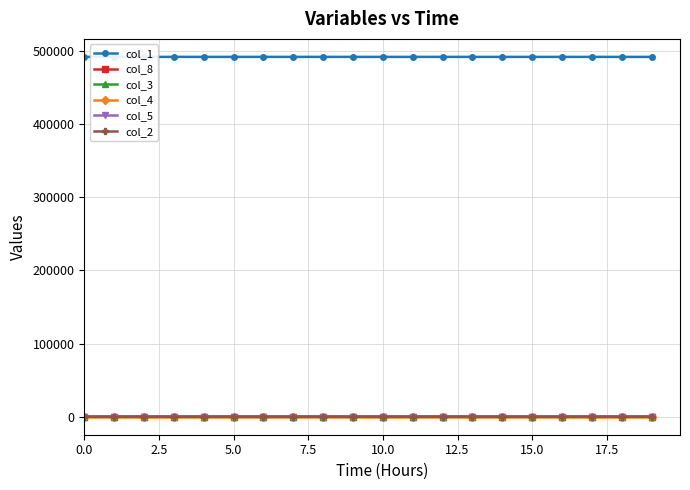

Which series has the largest total across all categories?

col_1